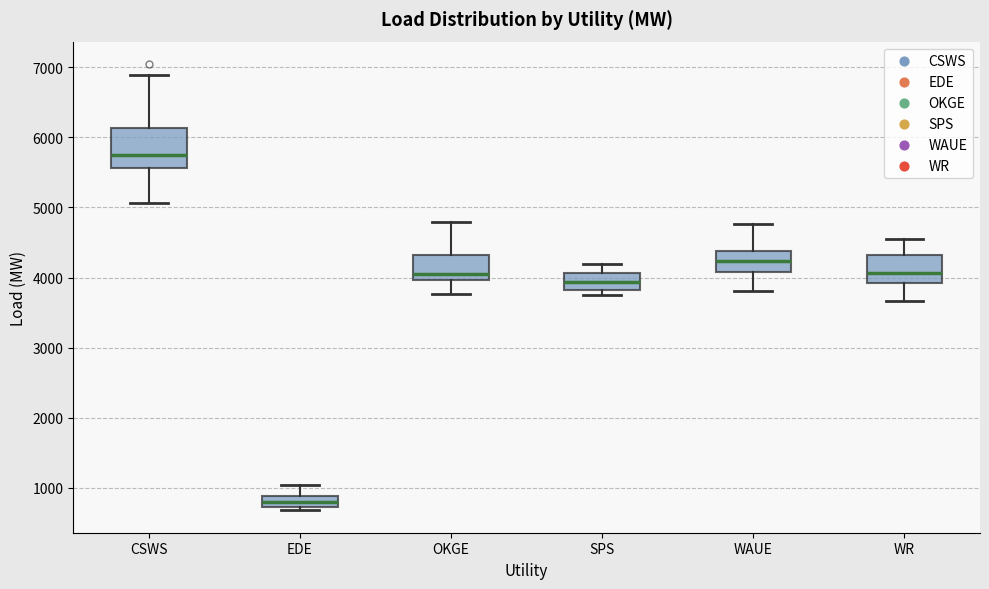

Which box is the tallest, from its lower edge to its upper edge?

CSWS